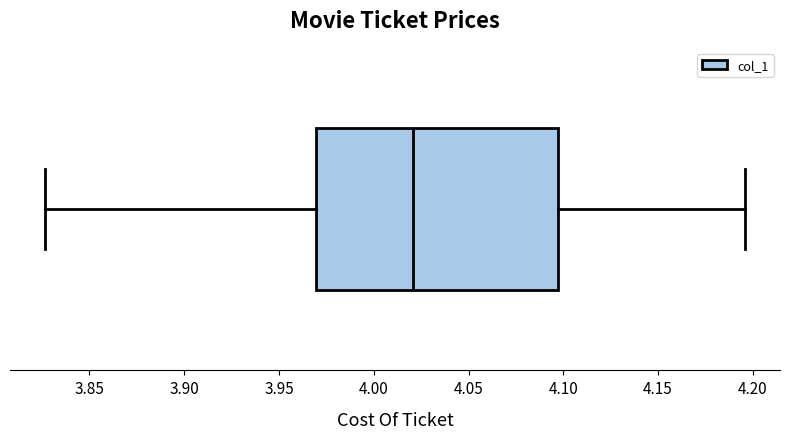

Read this box plot against the x-axis: the position of the median line, the range covered by the box, and the ends of both whiskers. The values are not printed on the chart, so give them approximately, as read against the axis.

median 4.020, box 3.970 to 4.095, whiskers 3.825 to 4.195